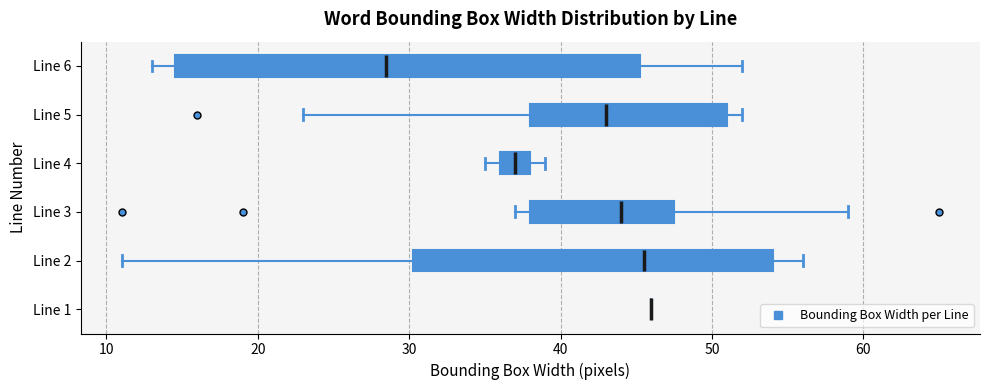

Reading bottom to top, read every box against the x-axis: the position of its median line, the range the box covers, and the ends of its whiskers. The values are not printed on the chart, so give them approximately, as read against the axis.

Line 1: box collapsed to a line at 46, whiskers 46 to 46
Line 2: median 46, box 30 to 54, whiskers 11 to 56
Line 3: median 44, box 38 to 48, whiskers 37 to 59
Line 4: median 37, box 36 to 38, whiskers 35 to 39
Line 5: median 43, box 38 to 51, whiskers 23 to 52
Line 6: median 29, box 15 to 45, whiskers 13 to 52